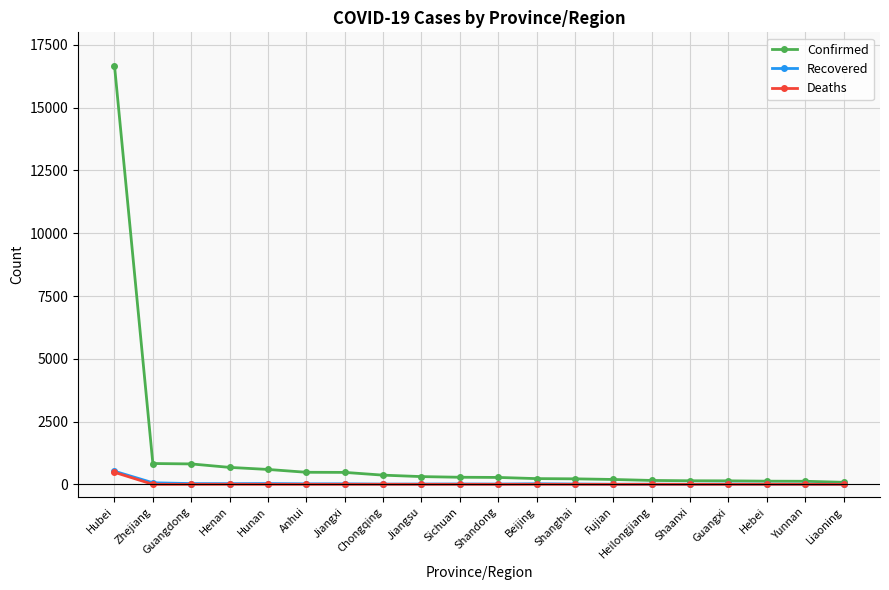

What are all the series names shown in the legend?

Confirmed, Recovered, Deaths